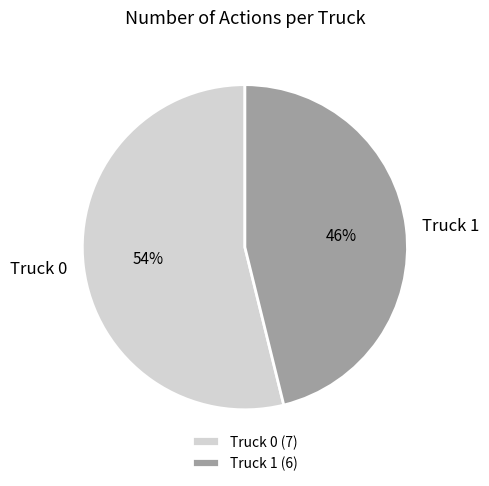

Rank the categories by value from lowest to highest.

Truck 1, Truck 0